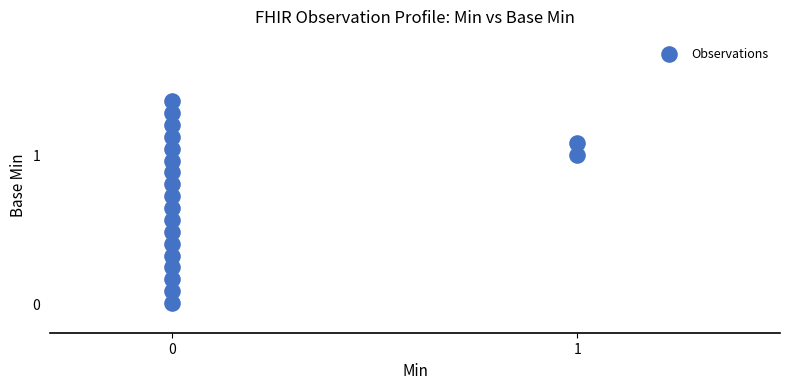

How many points are shown in the scatter plot?

20